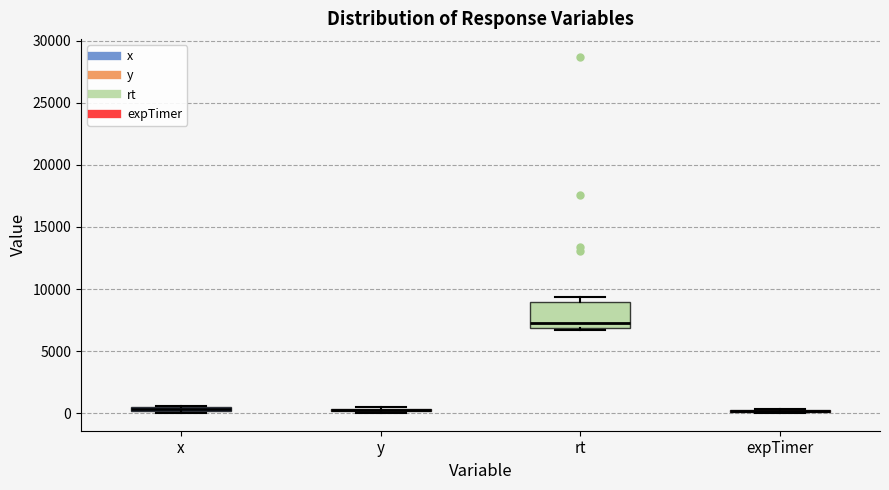

Comparing the boxes themselves (not the whiskers), which one is the tallest?

rt